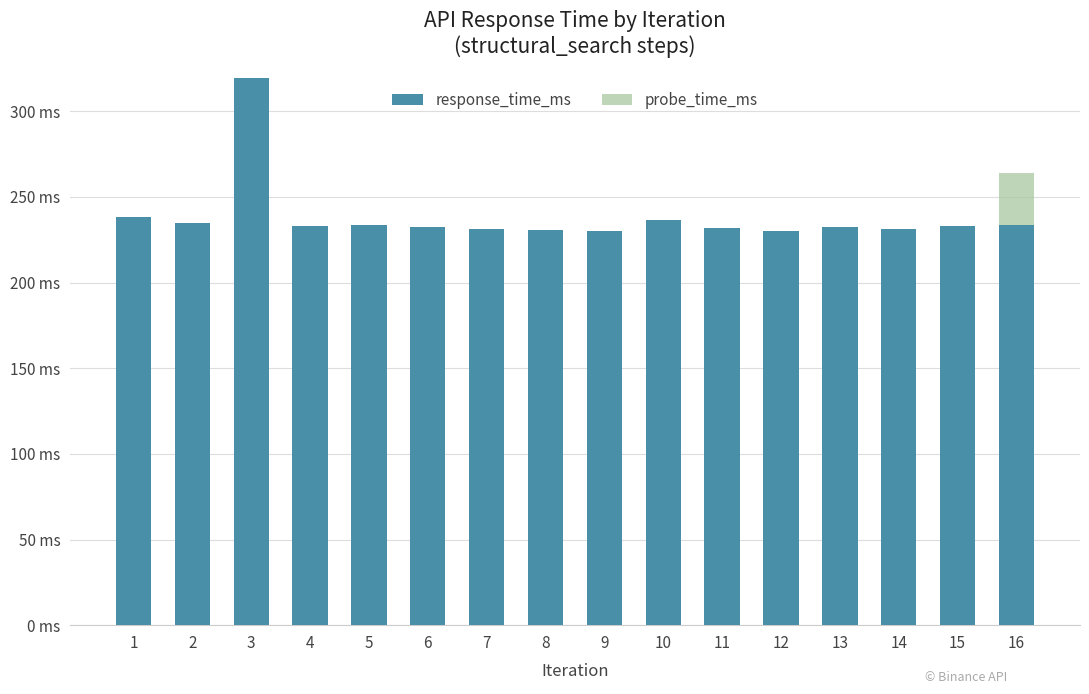

Where is probe_time_ms nearest to the value 15?

1